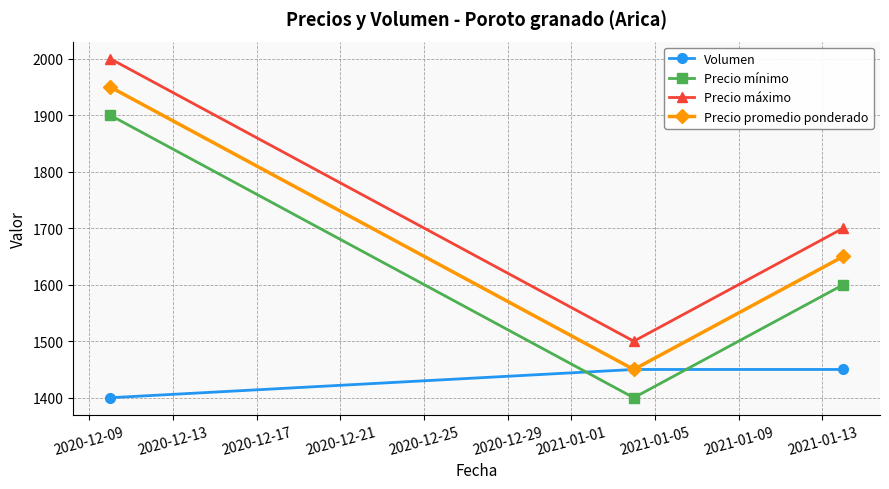

Reading right to left, list all the values displayed in this chart.

Volumen: 1450	1450	1400
Precio mínimo: 1600	1400	1900
Precio máximo: 1700	1500	2000
Precio promedio ponderado: 1650	1450	1950